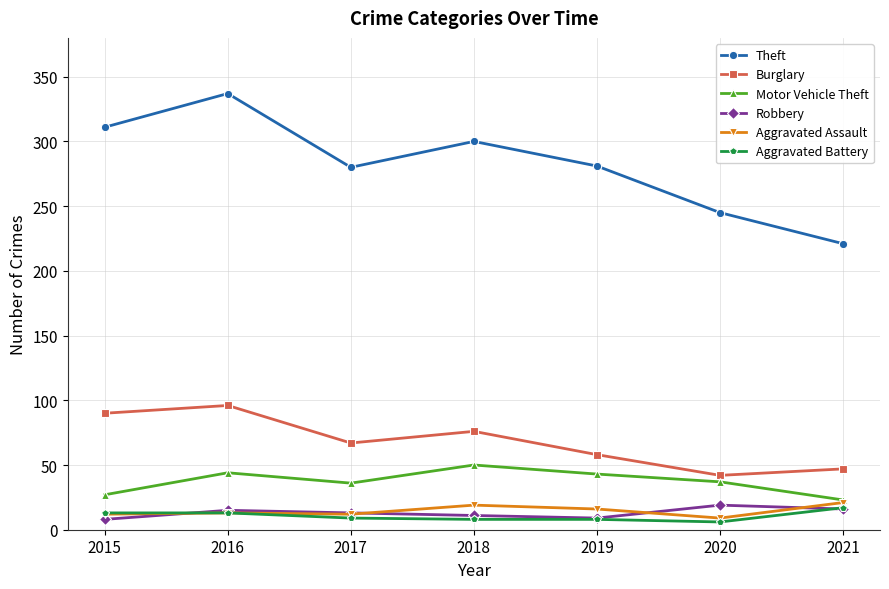

Where is the first local maximum for Theft?

2016